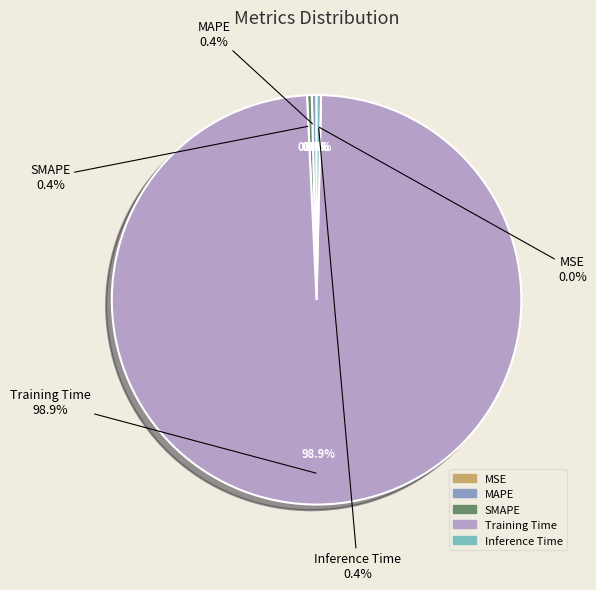

Is the sum of Training Time and Inference Time greater than half?

Yes